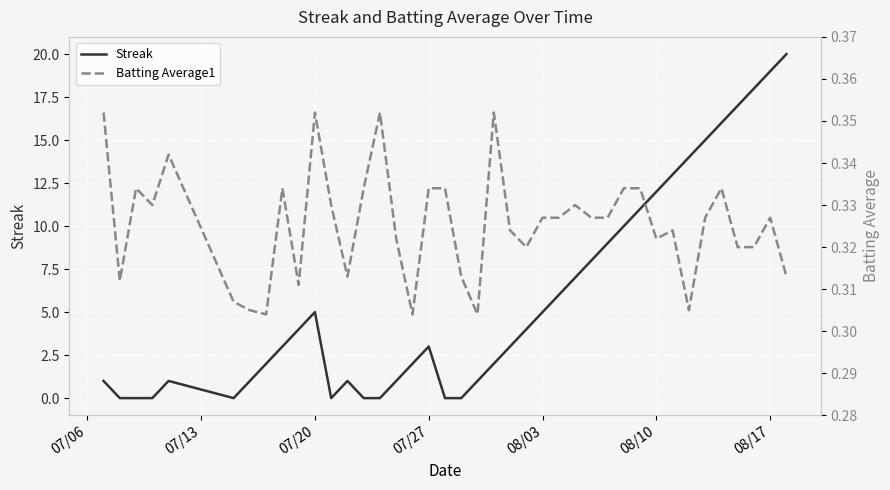

After their last crossing, which series has the higher values: Streak or Batting Average1?

Streak